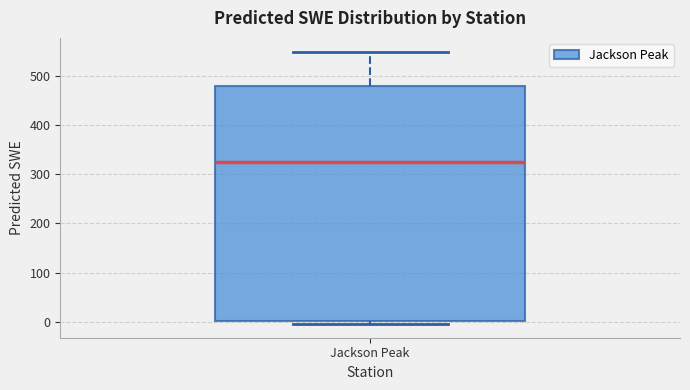

Read this box plot against the y-axis: the position of the median line, the range covered by the box, and the ends of both whiskers. The values are not printed on the chart, so give them approximately, as read against the axis.

median 320, box 0 to 480, whiskers 0 (just below the box's lower edge) to 550